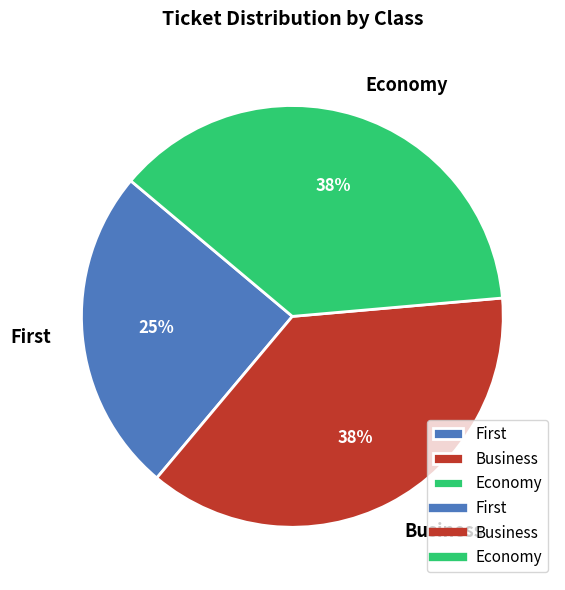

Does any single category account for the majority?

No